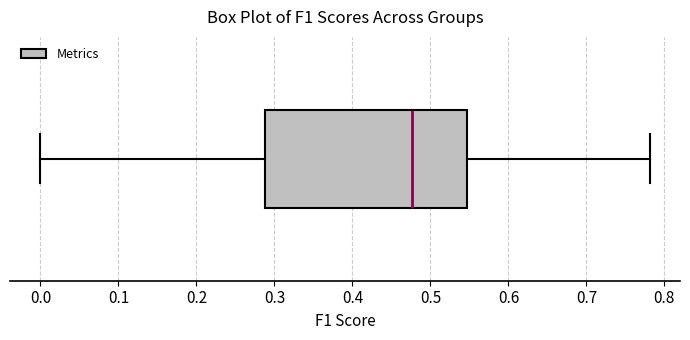

Where is the right edge of the box on the x-axis? The values are not printed on the chart, so give them approximately, as read against the axis.

0.55